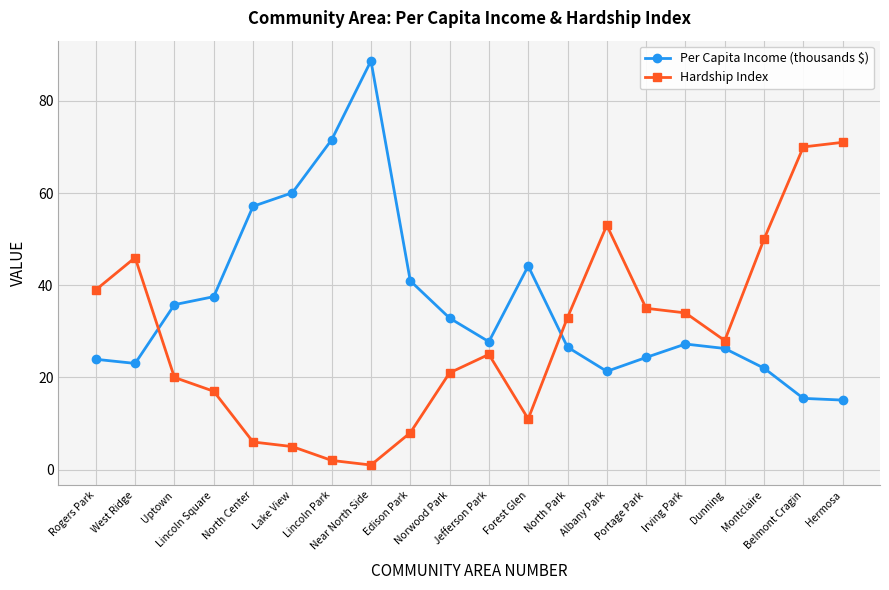

At which label does Hardship Index reach its minimum?

Near North Side